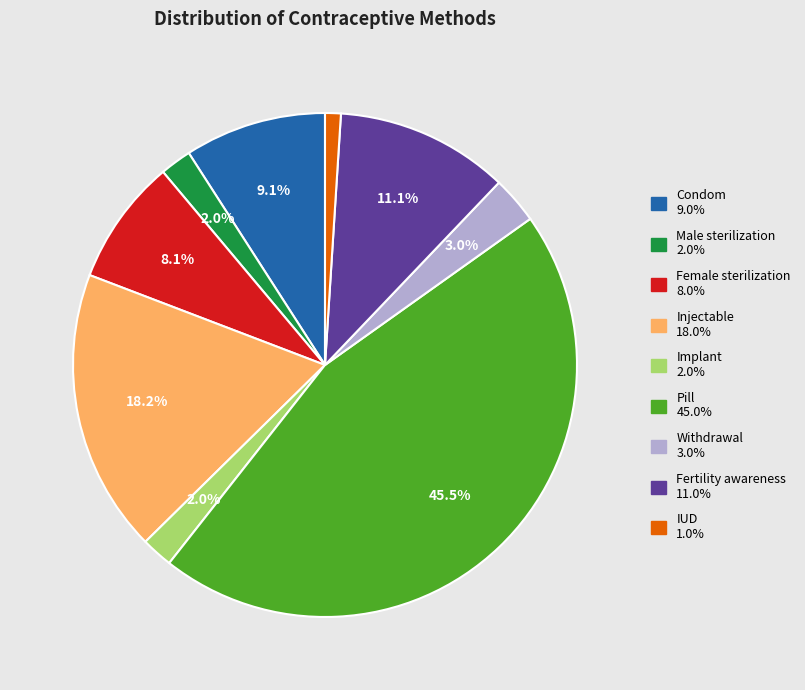

Is there a majority slice in this chart?

No